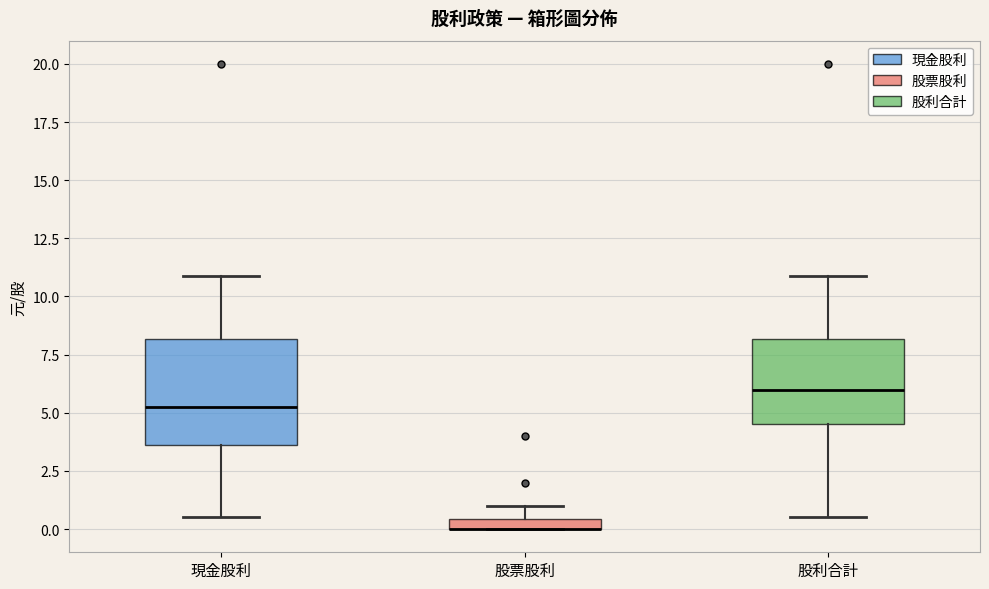

Where does the median line of the box for 股利合計 sit on the y-axis? The values are not printed on the chart, so give them approximately, as read against the axis.

6.0